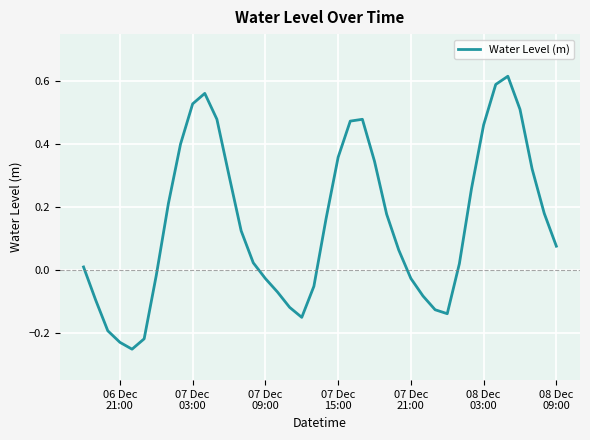

What is the difference between the maximum and minimum values?

0.9